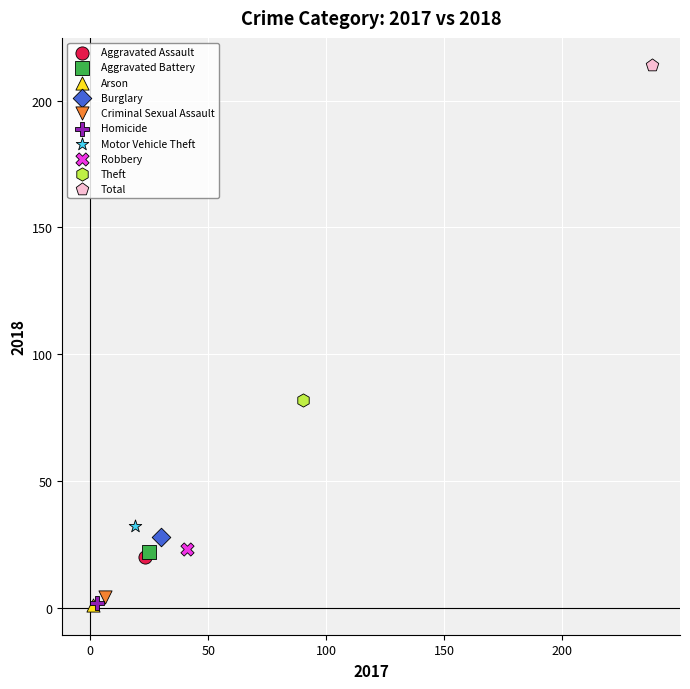

Which series contains the highest Y value?

Total